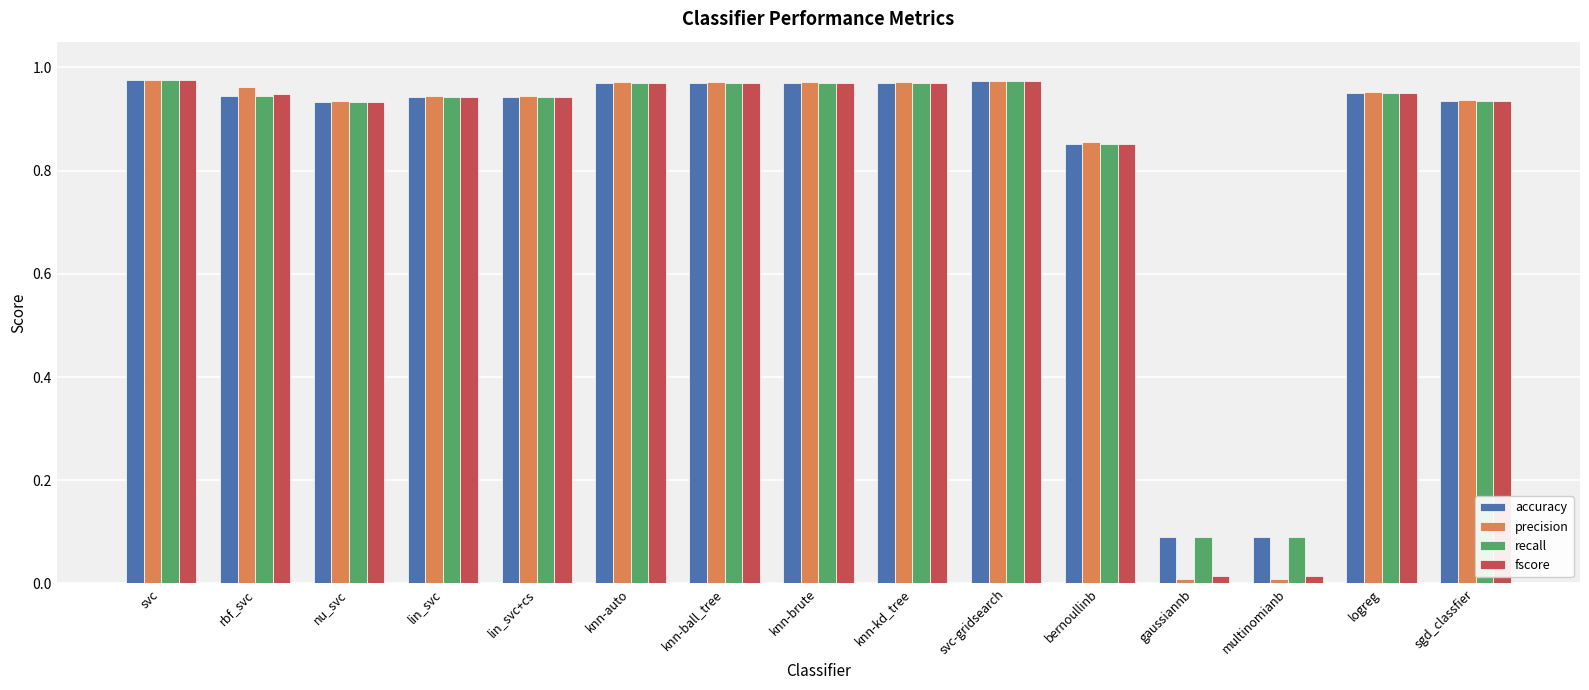

What is the sum of all precision values?

12.4